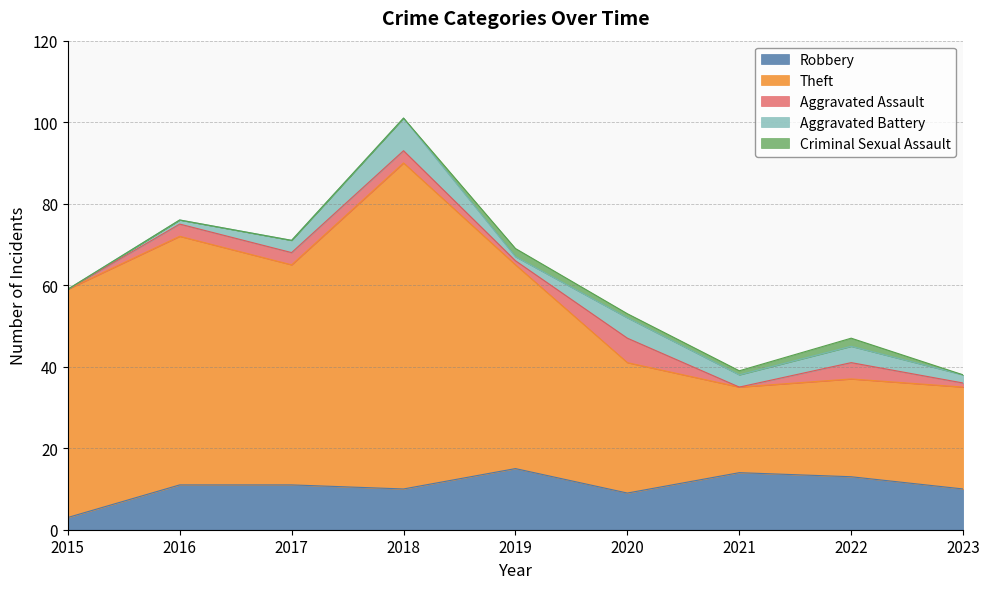

Reading left to right, what are all the values shown in this chart?

Robbery: 2015=3	2016=11	2017=11	2018=10	2019=15	2020=9	2021=14	2022=13	2023=10
Theft: 2015=56	2016=61	2017=54	2018=80	2019=50	2020=32	2021=21	2022=24	2023=25
Aggravated Assault: 2015=0	2016=3	2017=3	2018=3	2019=1	2020=6	2021=0	2022=4	2023=1
Aggravated Battery: 2015=0	2016=1	2017=3	2018=8	2019=1	2020=5	2021=3	2022=4	2023=2
Criminal Sexual Assault: 2015=0	2016=0	2017=0	2018=0	2019=2	2020=1	2021=1	2022=2	2023=0